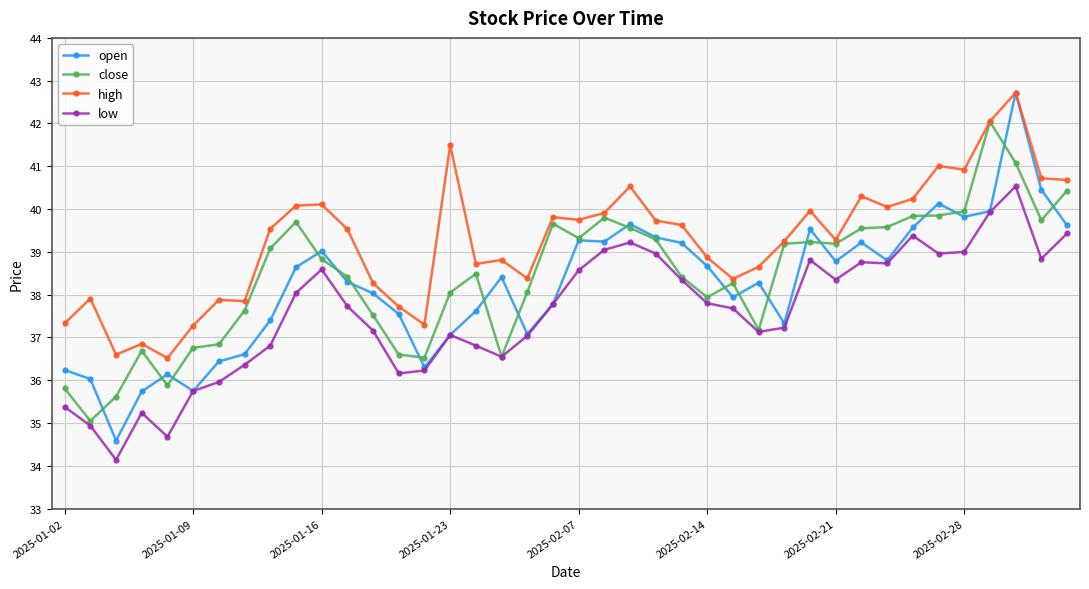

What is the value of the close point at the 14th from the left?

36.6